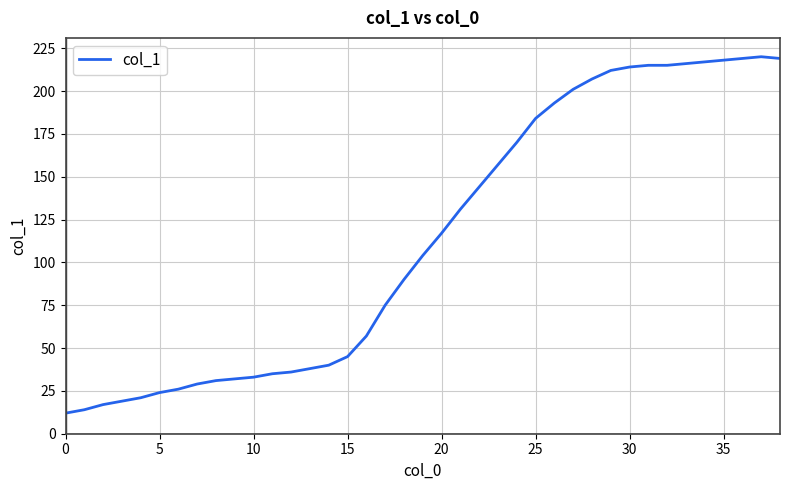

What is the difference between the maximum and minimum values?

208